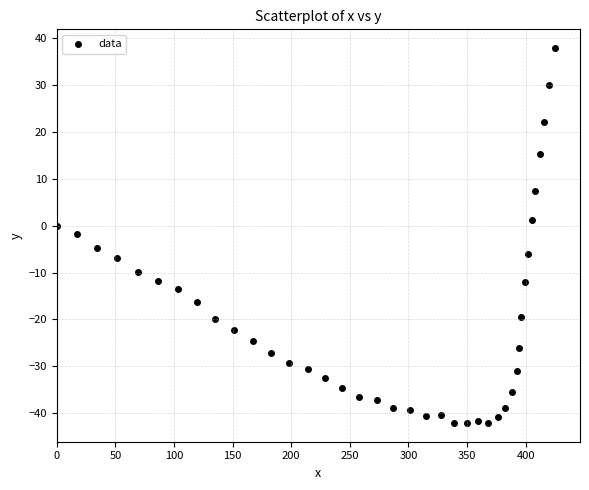

What is the range of Y values (max minus min)?

80.0